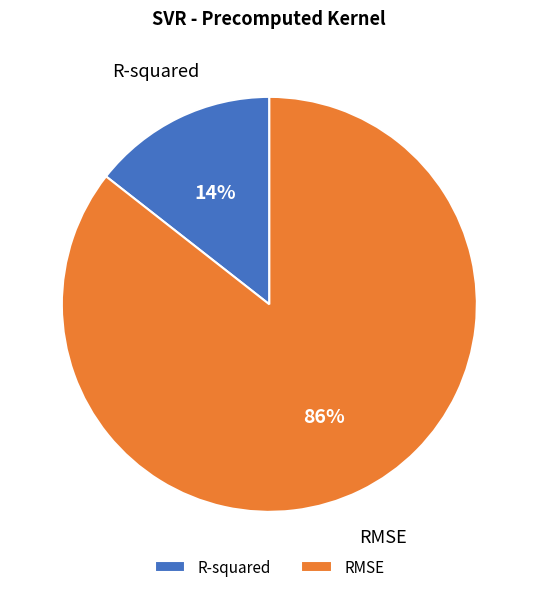

To the nearest percent, what portion does R-squared represent?

14%